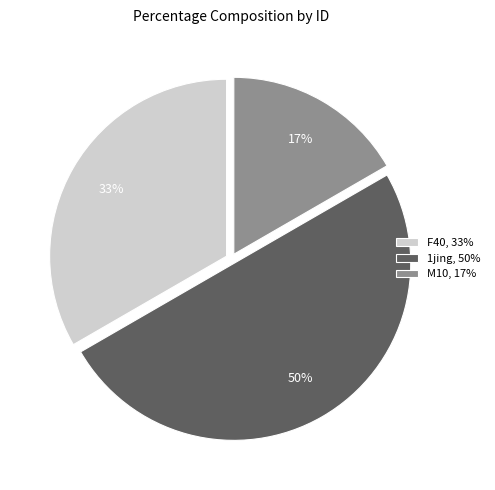

Is the sum of 1jing, 50% and M10, 17% greater than half?

Yes